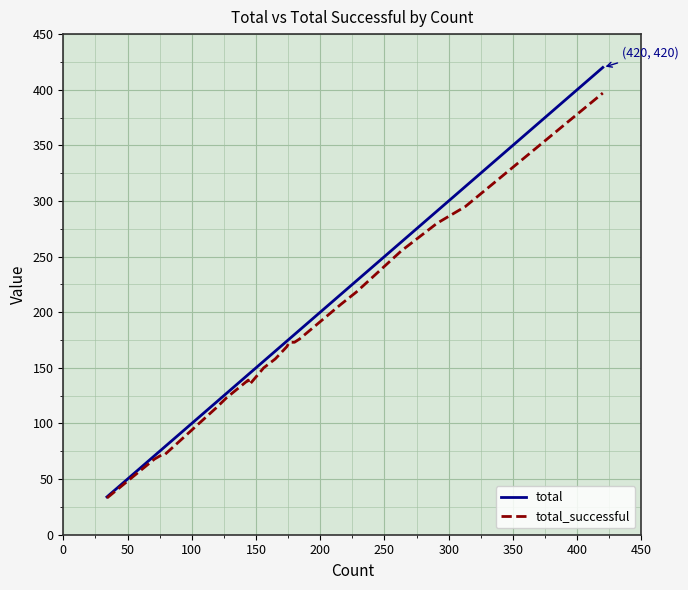

List the series in order of their overall mean, lowest first.

total_successful, total